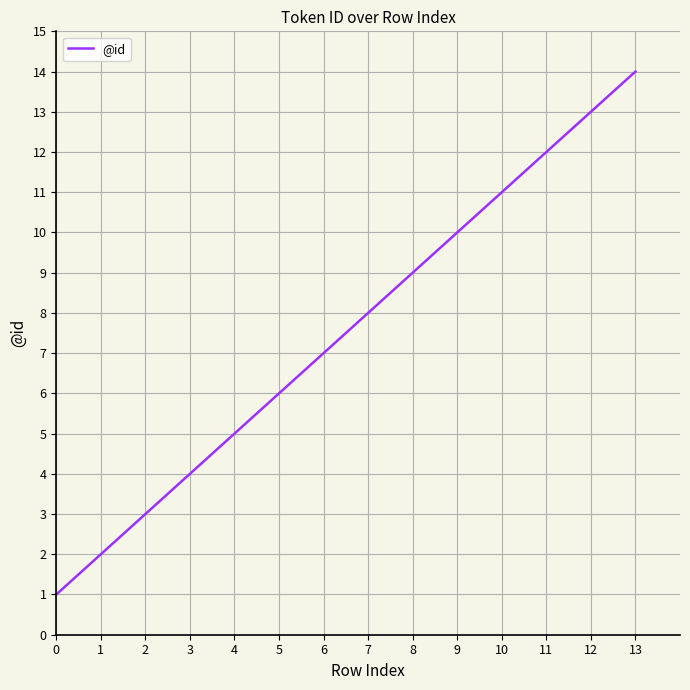

How many categories are shown in the chart?

13